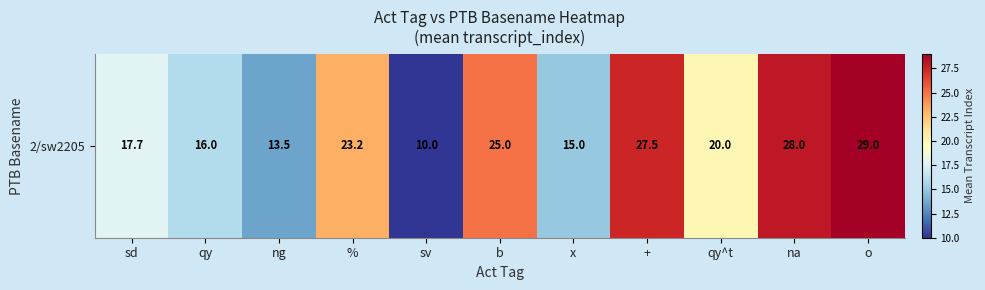

Count the number of values greater than 20.

5